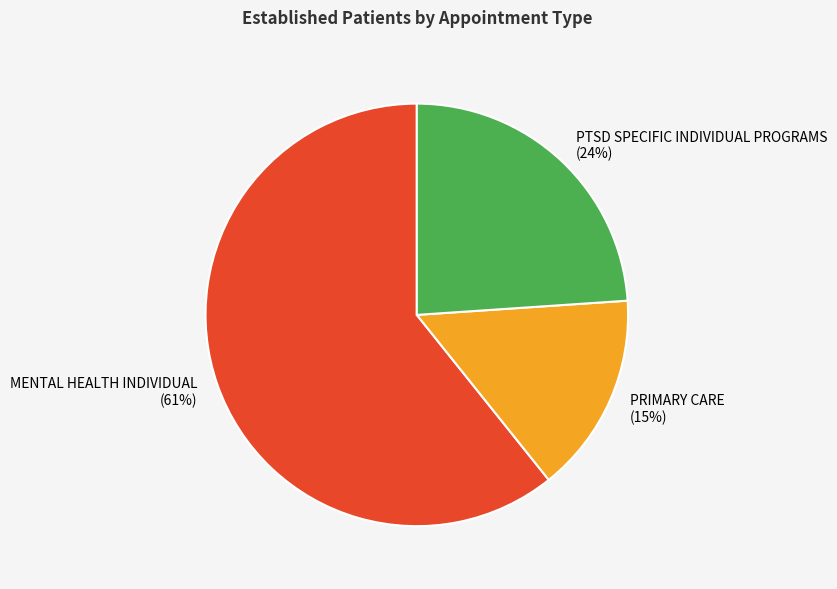

How many segments does this pie chart have?

3